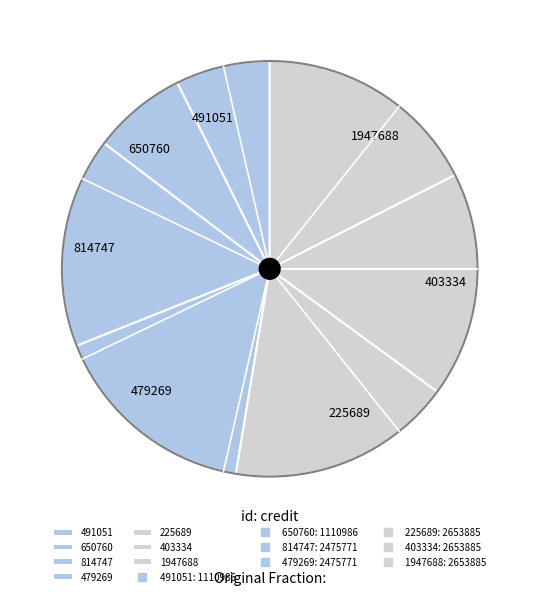

Combined, do 814747 and 650760 account for over 50%?

No